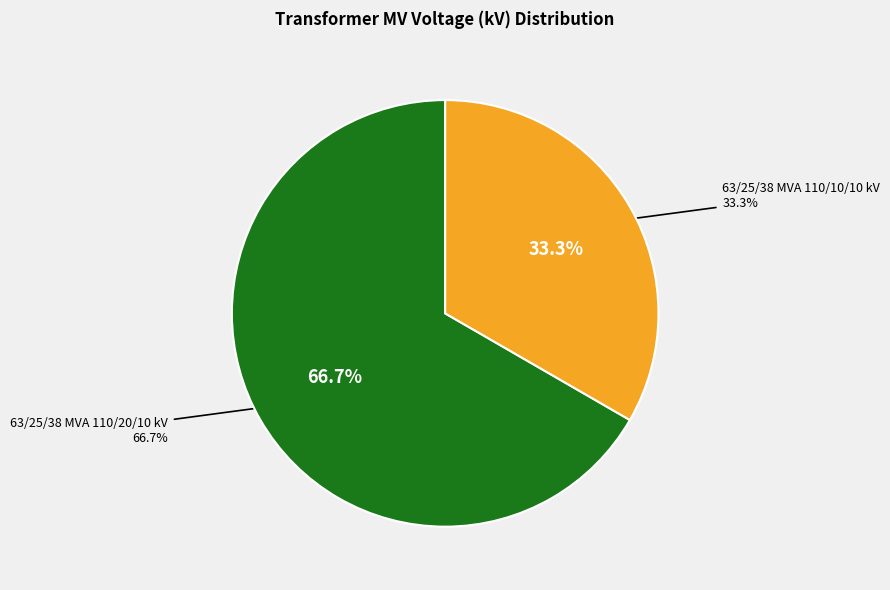

How many segments does this pie chart have?

2